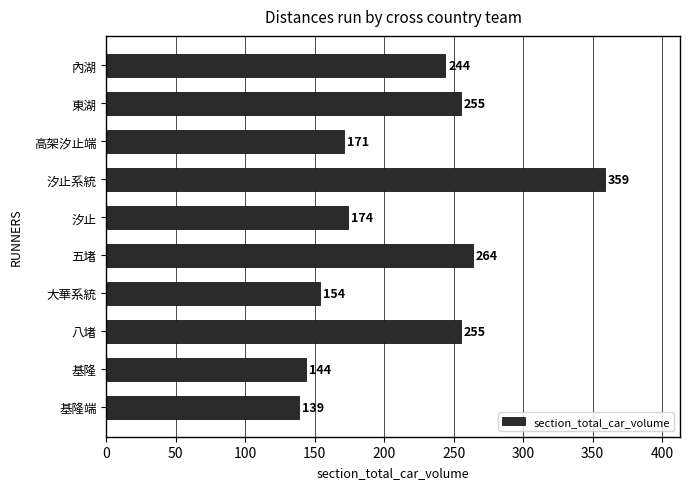

Does the chart contain stacked bars?

No